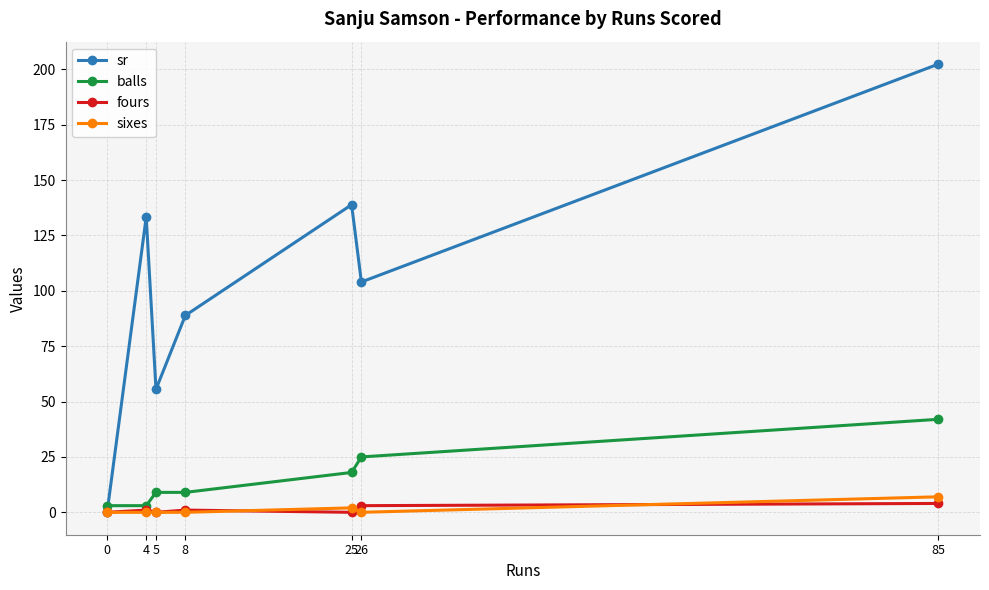

Where is sr nearest to the value 101?

26